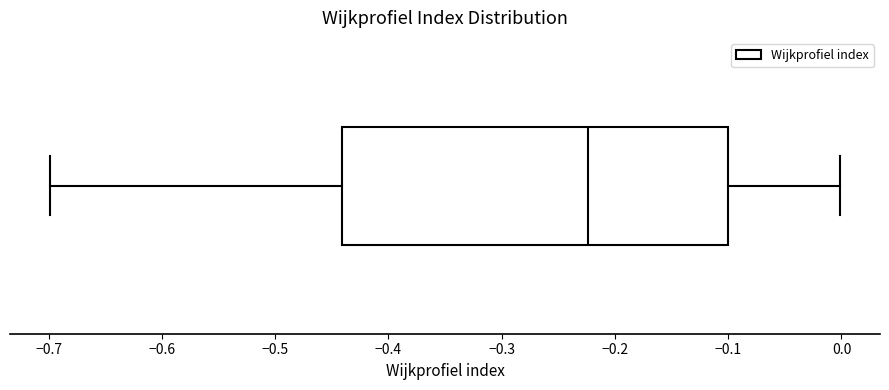

Transcribe this box plot: give where the median line is, the range the box spans, and where the two whiskers end, as read against the x-axis. The values are not printed on the chart, so give them approximately, as read against the axis.

median -0.22, box -0.44 to -0.10, whiskers -0.70 to 0.00